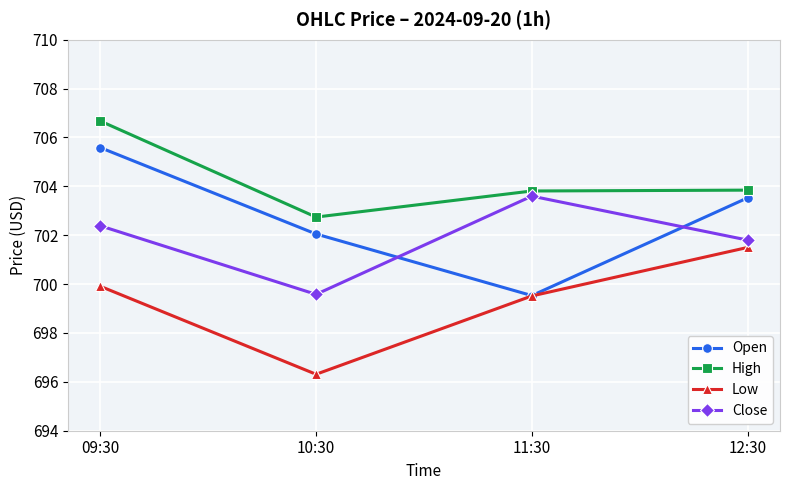

What is the maximum value shown in the chart?

706.7